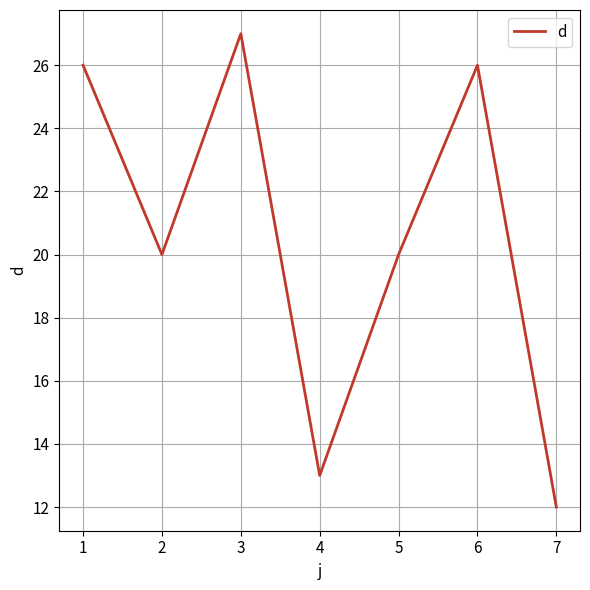

Is it true that the value at 4 is 13?

True